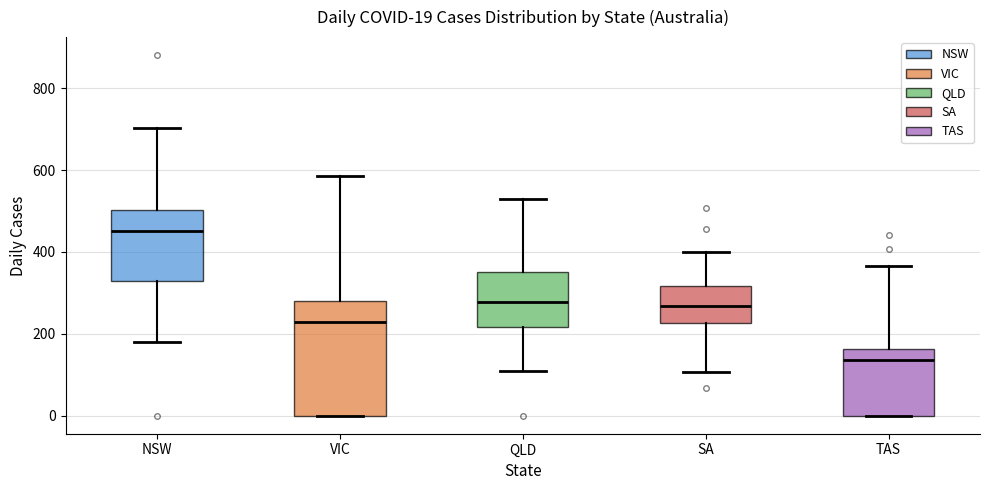

Which box is the tallest, from its lower edge to its upper edge?

VIC